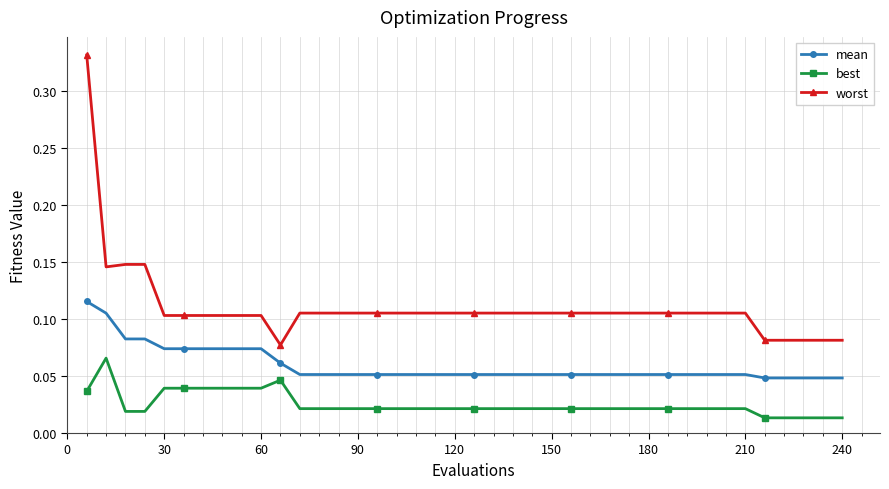

What is the sum of all worst values?

4.4